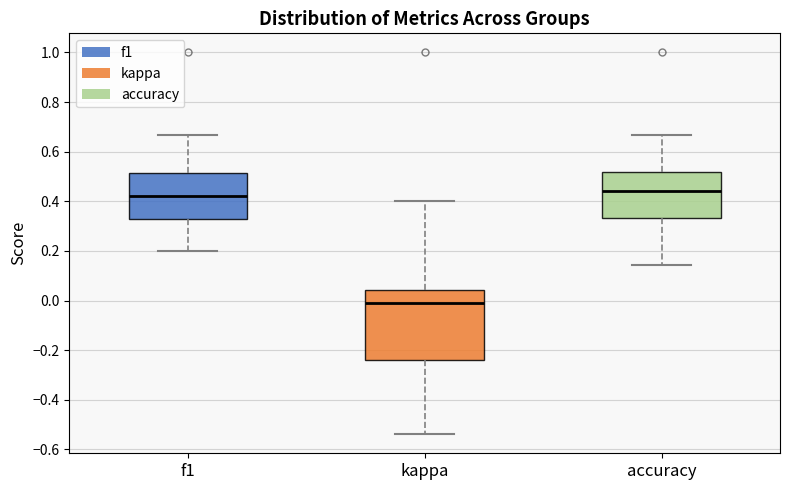

Which box is the tallest, from its lower edge to its upper edge?

kappa